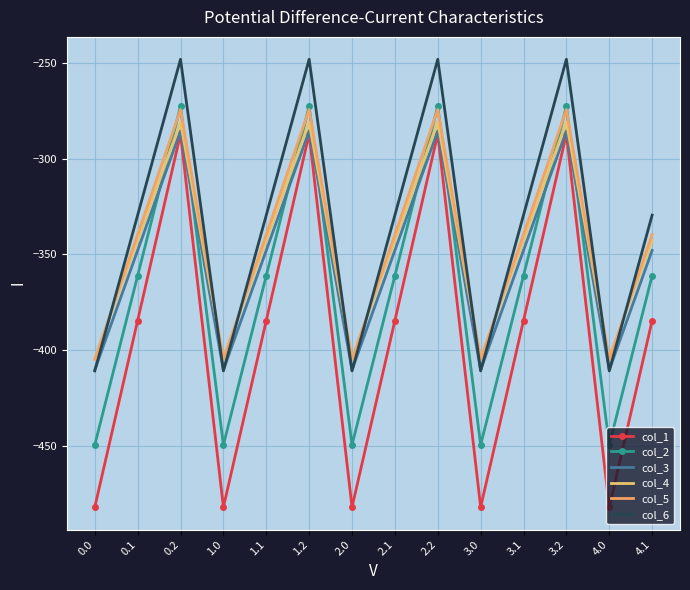

At 2.0, list the series in order from smallest to largest.

col_1, col_2, col_6, col_3, col_5, col_4